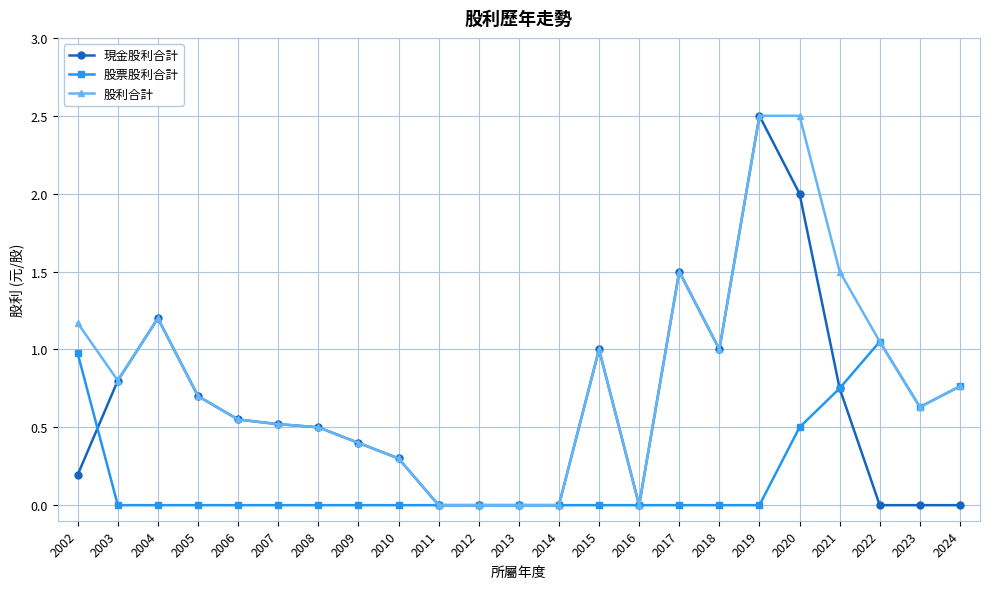

What is the spread (max minus min) of values at 2008?

0.5